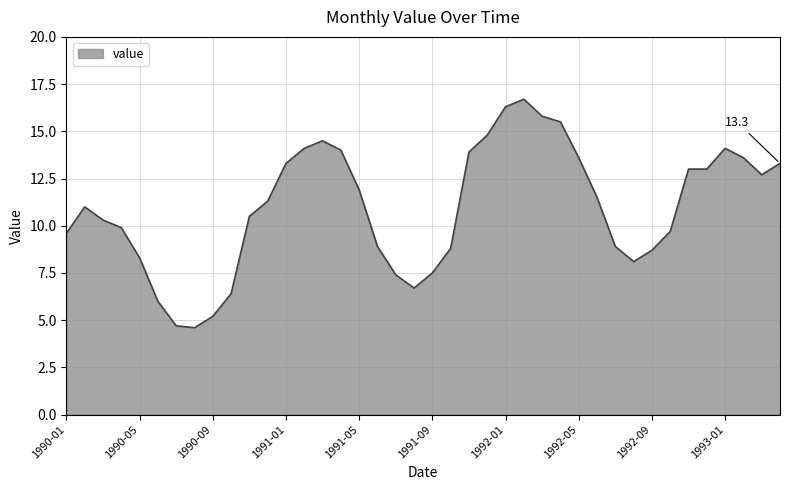

What is the greatest value displayed?

16.7